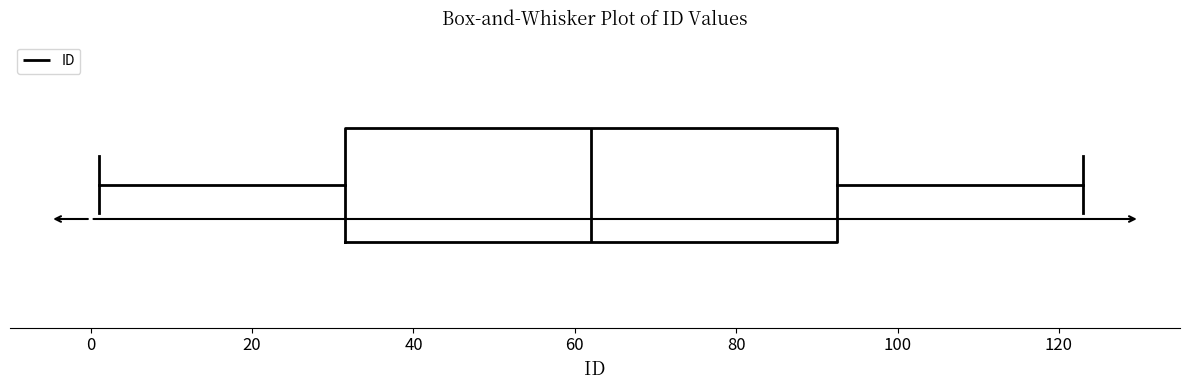

Transcribe this box plot: give where the median line is, the range the box spans, and where the two whiskers end, as read against the x-axis. The values are not printed on the chart, so give them approximately, as read against the axis.

median 62, box 32 to 92, whiskers 2 to 124